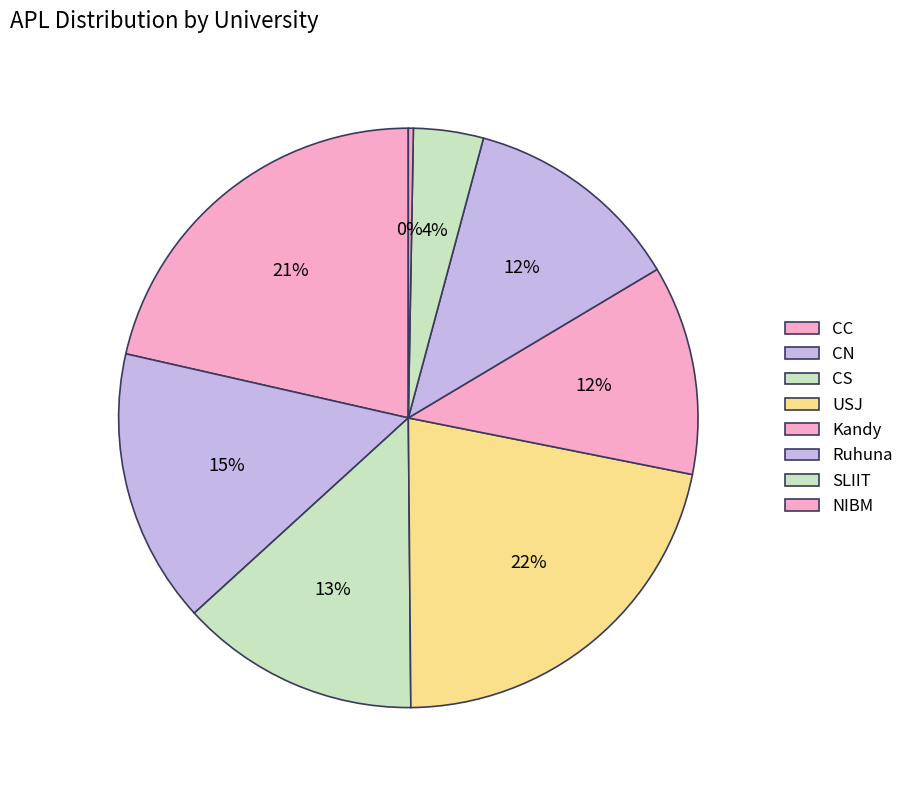

True or false: USJ accounts for 33% of the total.

False